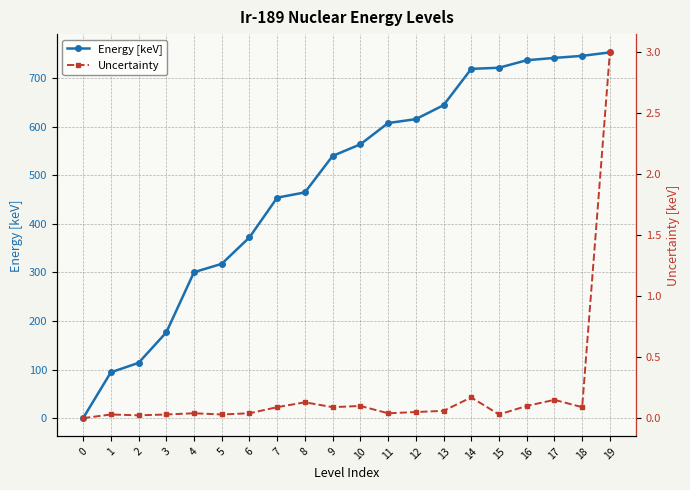

Reading left to right, transcribe all the data shown in this chart.

Energy [keV]: 0=0.0	1=94.3	2=113.8	3=176.5	4=300.5	5=317.7	6=372.2	7=453.9	8=464.8	9=539.9	10=563.7	11=607.5	12=615.6	13=644.3	14=719.1	15=721.4	16=736.9	17=741.6	18=745.9	19=753.0
Uncertainty: 0=0.0	1=0.0	2=0.0	3=0.0	4=0.0	5=0.0	6=0.0	7=0.1	8=0.1	9=0.1	10=0.1	11=0.0	12=0.1	13=0.1	14=0.2	15=0.0	16=0.1	17=0.1	18=0.1	19=3.0